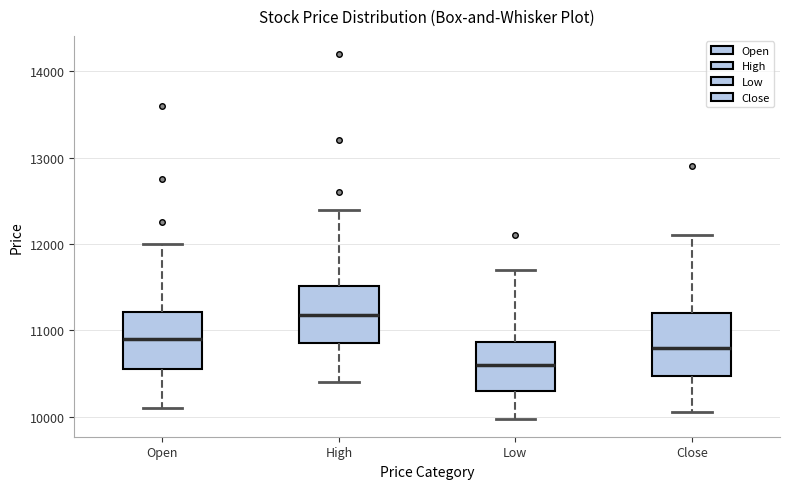

Reading left to right, read every box against the y-axis: the position of its median line, the range the box covers, and the ends of its whiskers. The values are not printed on the chart, so give them approximately, as read against the axis.

Open: median 10900, box 10600 to 11200, whiskers 10100 to 12000
High: median 11200, box 10900 to 11500, whiskers 10400 to 12400
Low: median 10600, box 10300 to 10900, whiskers 10000 to 11700
Close: median 10800, box 10500 to 11200, whiskers 10100 to 12100